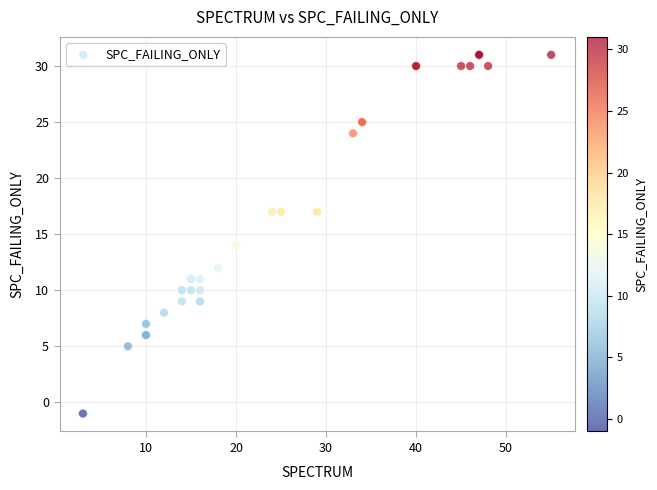

What Y value in the scatter plot is closest to 15?

14